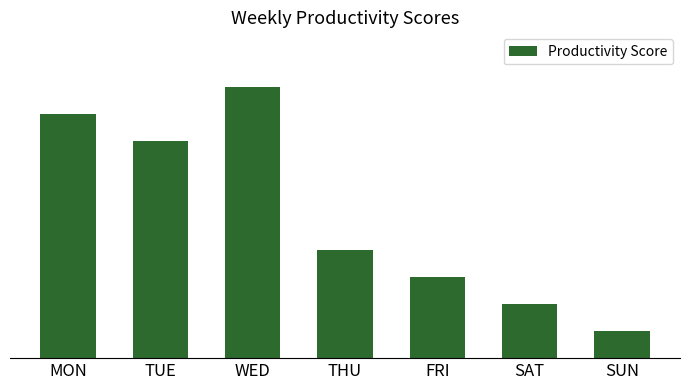

What is the label of the 7th bar from the left?

SUN